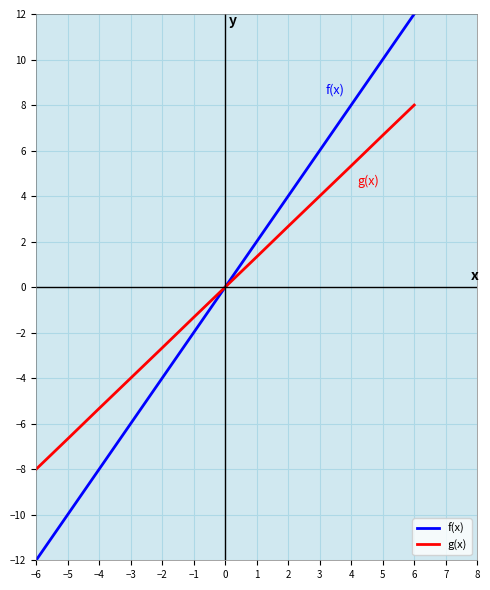

Reading right to left, extract all data points from this chart.

f(x): 12.0	10.0	8.0	6.0	4.0	2.0	0.0	-2.0	-4.0	-6.0	-8.0	-10.0	-12.0
g(x): 8.0	6.7	5.3	4.0	2.7	1.3	0.0	-1.3	-2.7	-4.0	-5.3	-6.7	-8.0